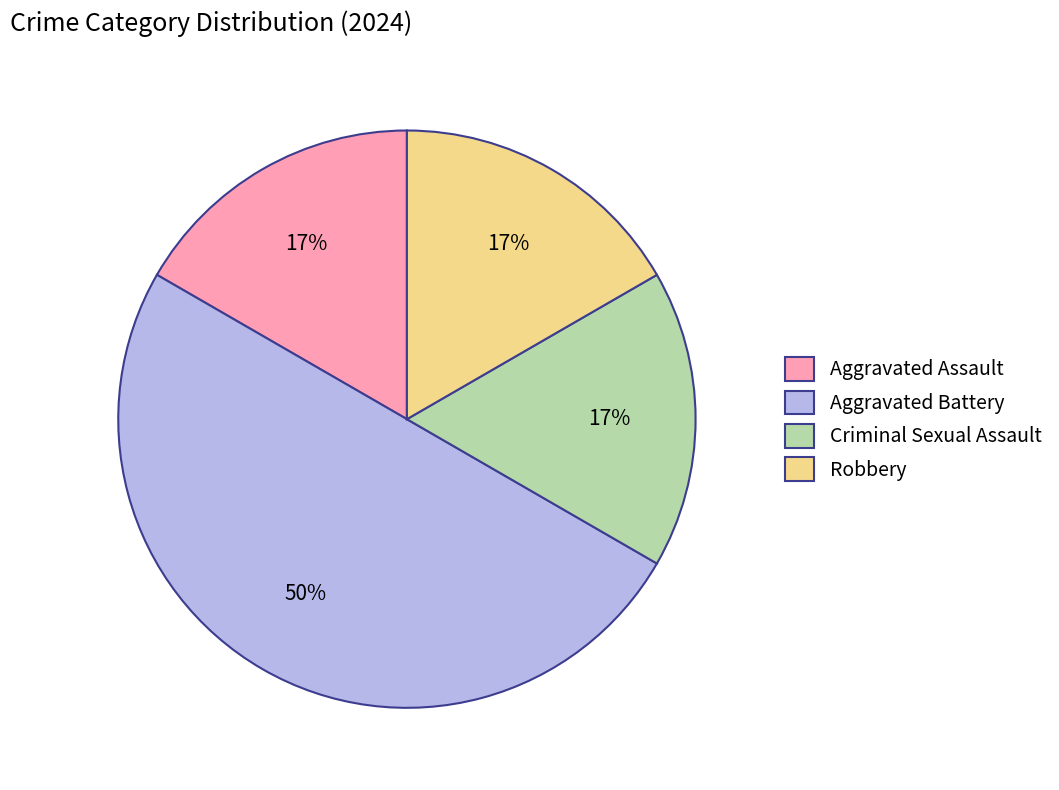

Combined, do Aggravated Battery and Robbery account for over 50%?

Yes